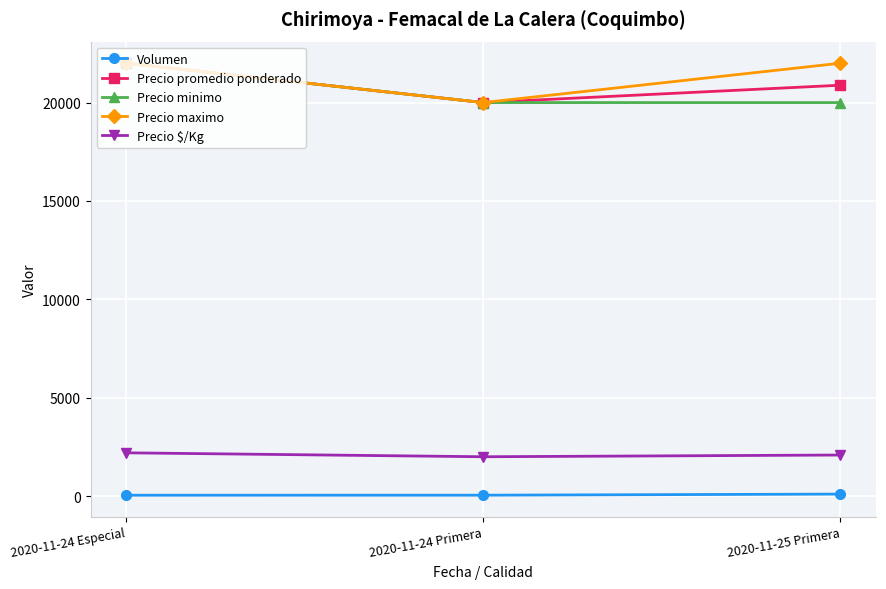

What are all the series names shown in the legend?

Volumen, Precio promedio ponderado, Precio minimo, Precio maximo, Precio $/Kg